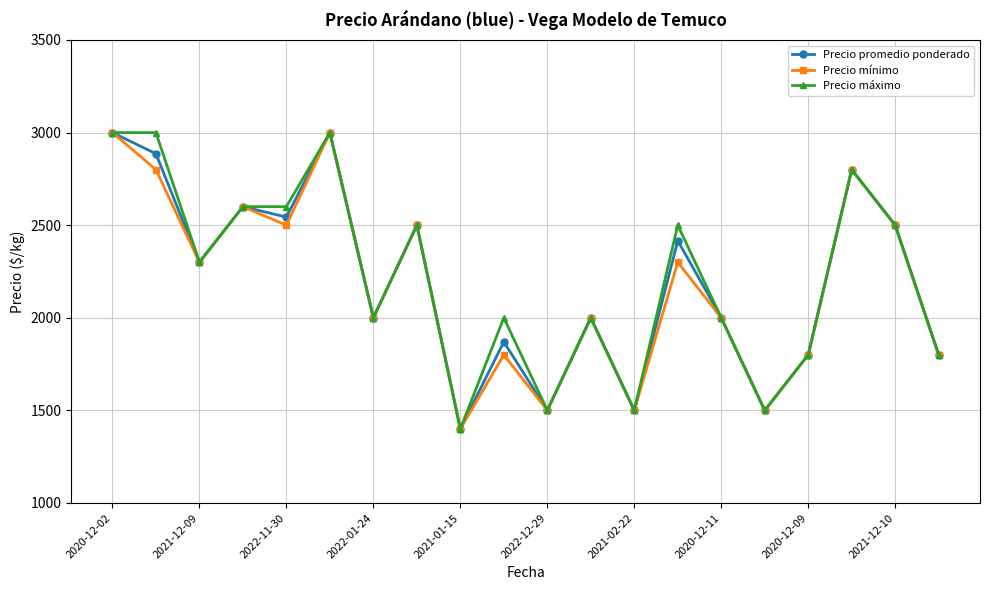

What is the maximum value for Precio promedio ponderado?

3000